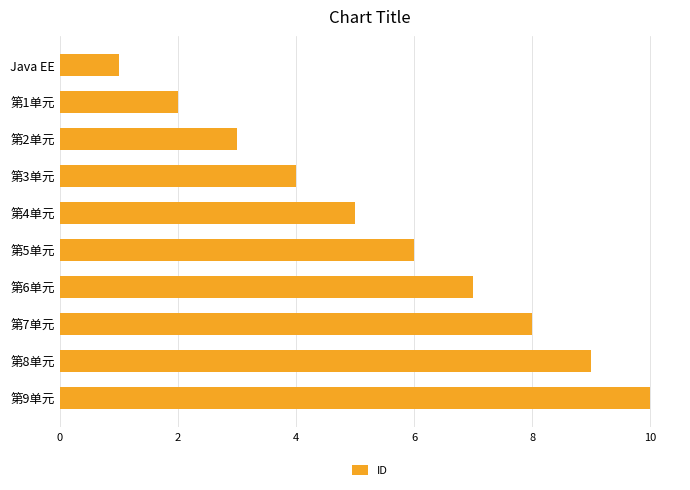

Count the values in the range 3 to 8.

6